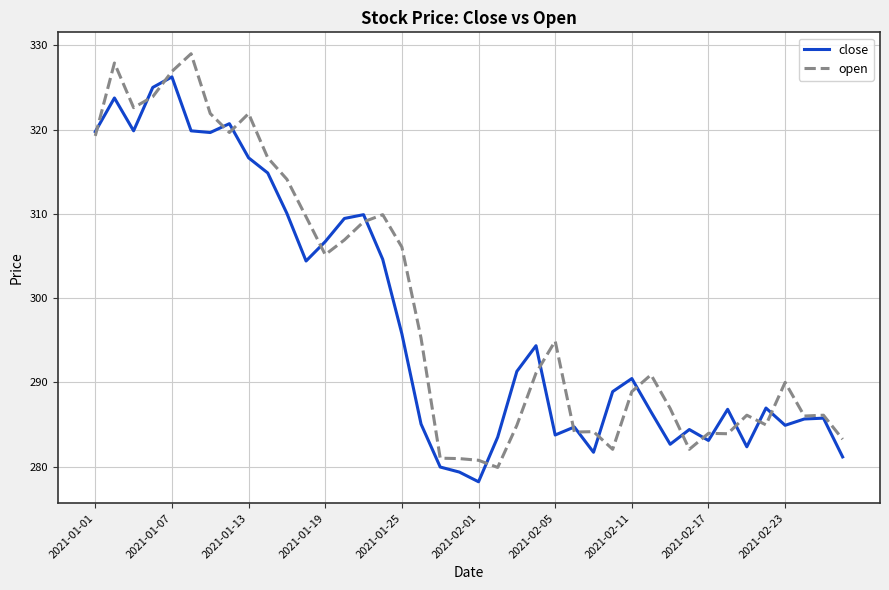

In close, how many points are higher than both neighbors (excluding endpoints)?

11